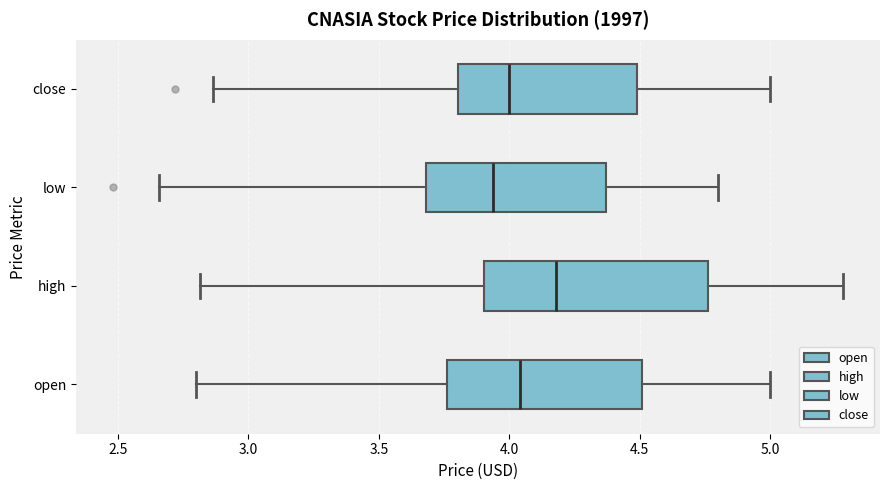

Which box has the furthest to the right median line?

high